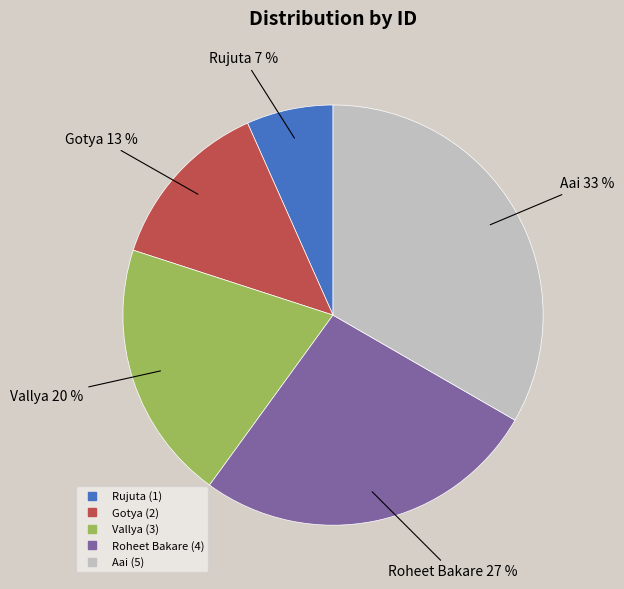

Which slice is the largest?

Aai